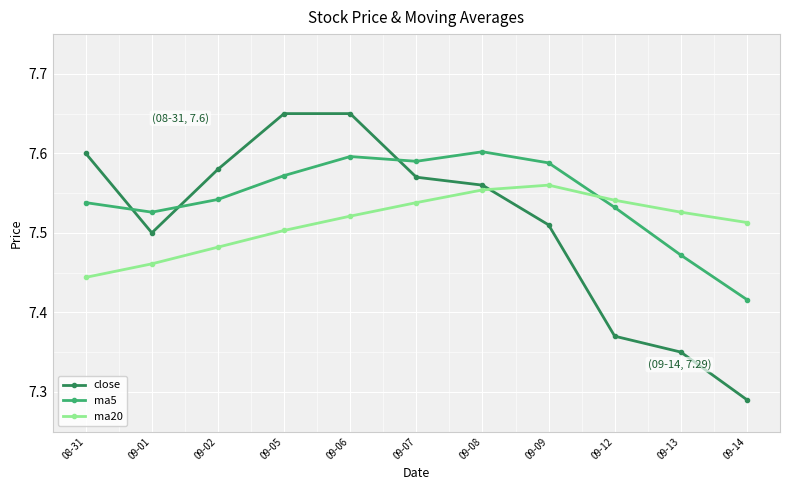

Which category has the lowest value across all series?

09-14